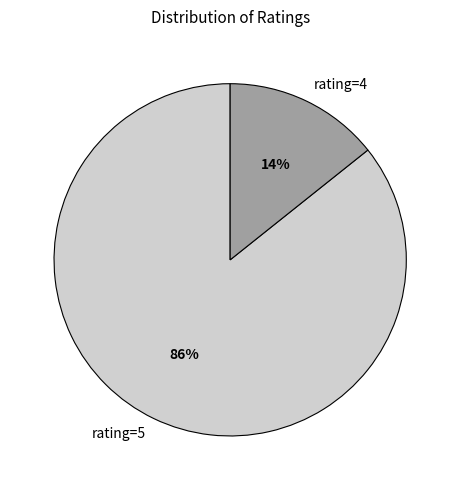

Which slice is the smallest?

rating=4